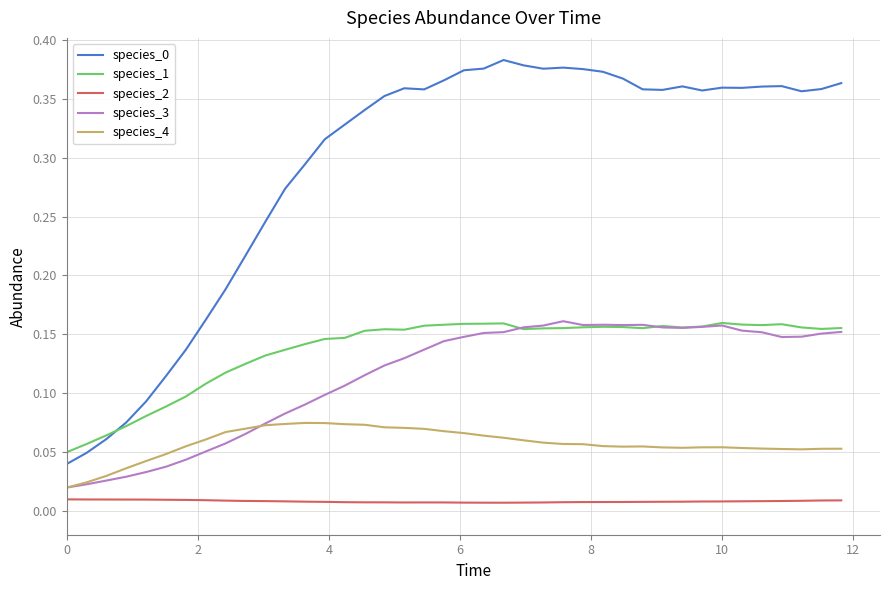

True or false: species_4 and species_3 cross at least once.

True